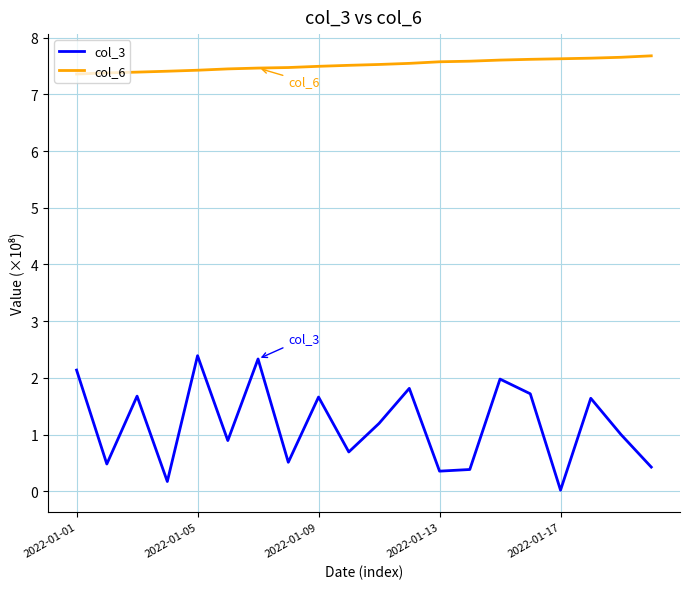

True or false: col_3 and col_6 cross at least once.

False